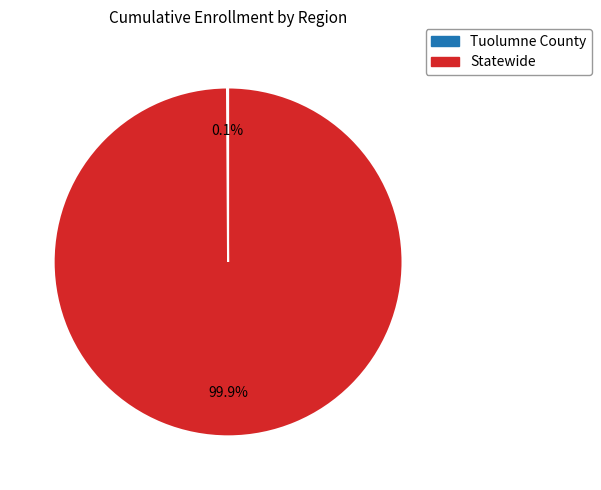

What percentage is the Statewide slice, to the nearest percent?

100%